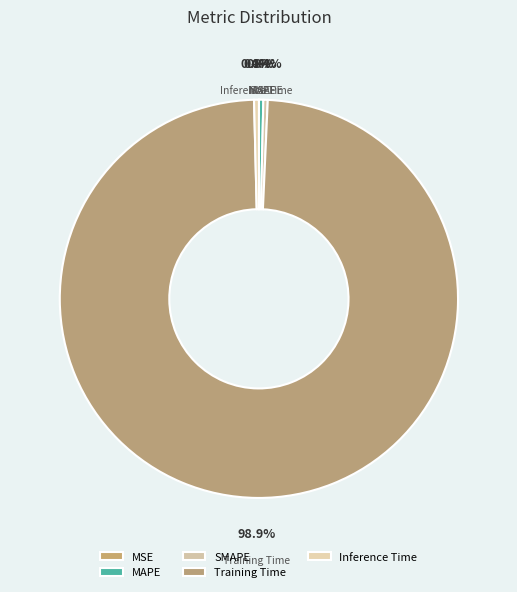

Which has a higher value, Training Time or SMAPE?

Training Time